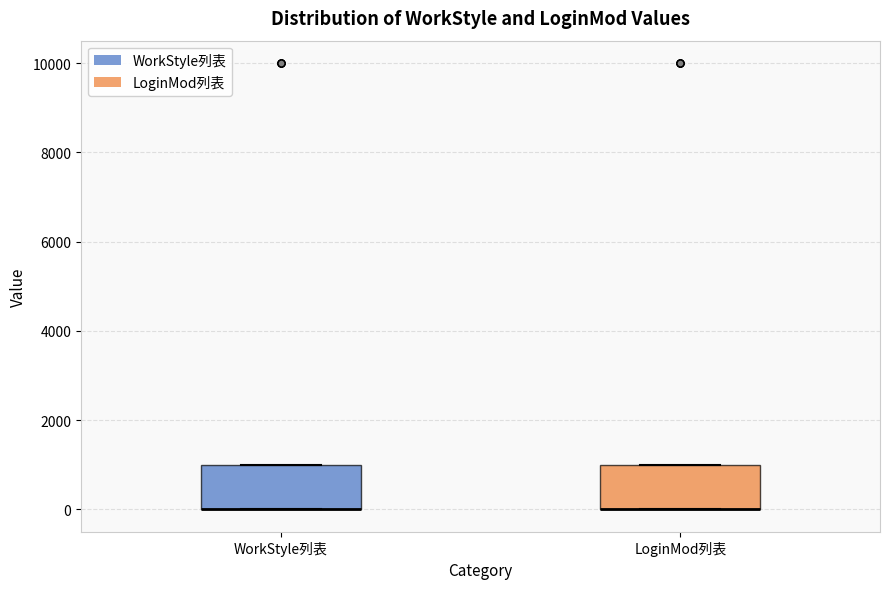

Reading left to right, read every box against the y-axis: the position of its median line, the range the box covers, and the ends of its whiskers. The values are not printed on the chart, so give them approximately, as read against the axis.

WorkStyle列表: median 0 (drawn on the box's lower edge), box 0 to 1000, whiskers 0 to 1000
LoginMod列表: median 0 (drawn on the box's lower edge), box 0 to 1000, whiskers 0 to 1000